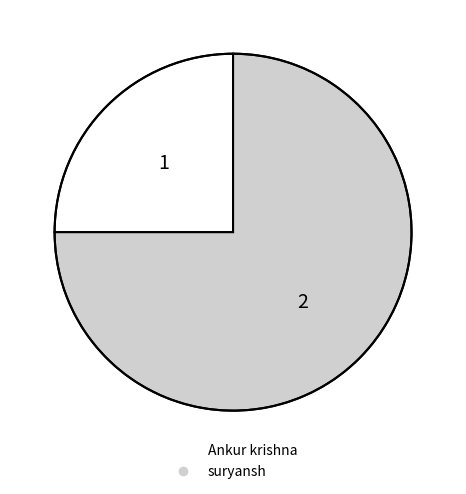

Rank the categories by value from highest to lowest.

suryansh, Ankur krishna